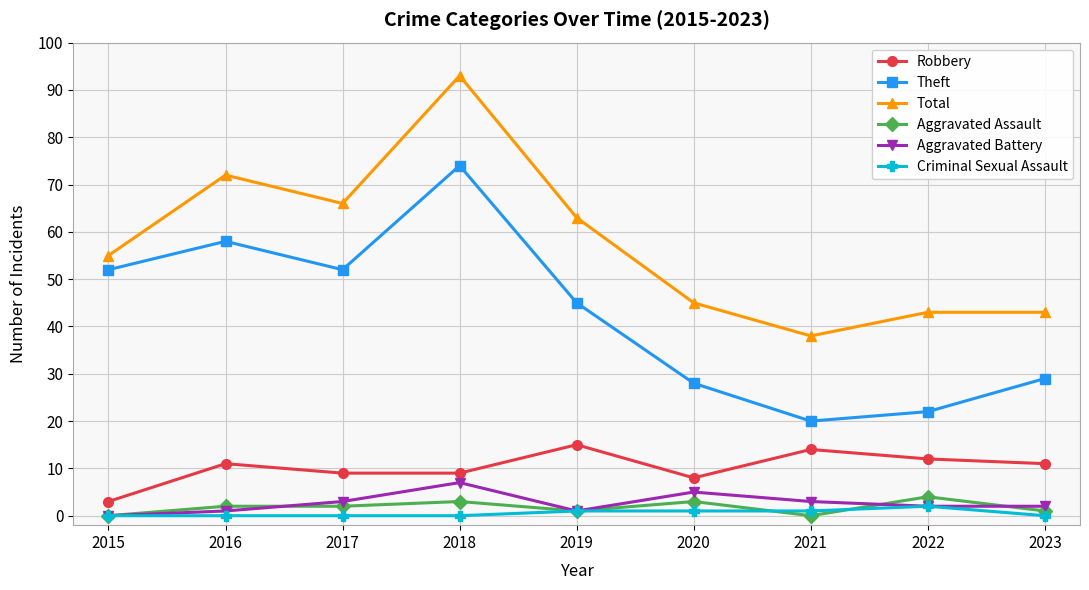

What is the sum of the Criminal Sexual Assault values at 2023 and 2022?

2